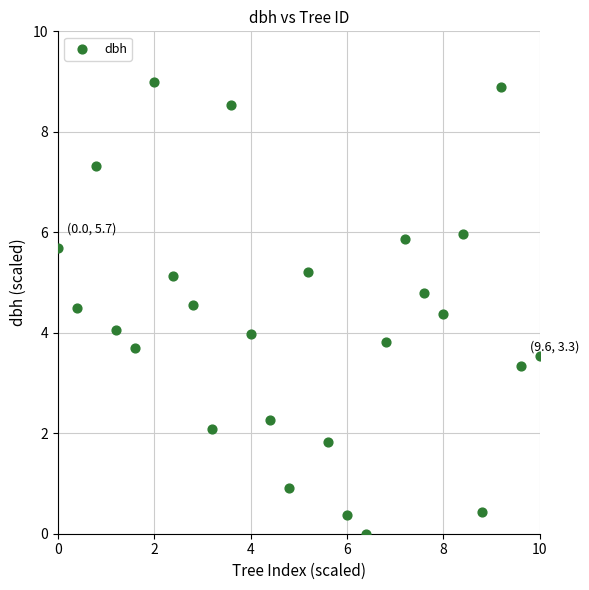

What is the range of Y values (max minus min)?

9.0